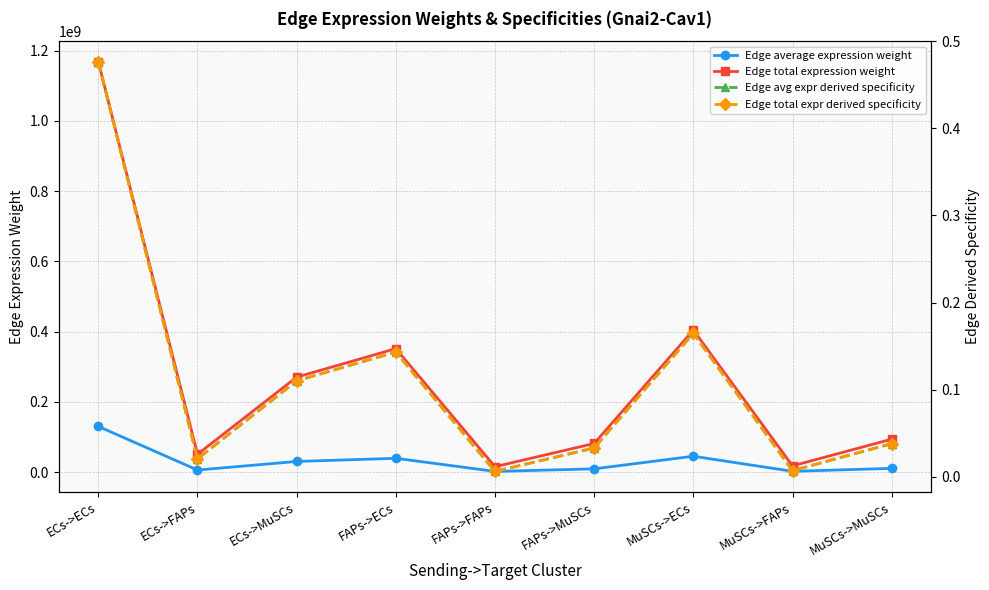

Between FAPs->MuSCs and ECs->FAPs, which is larger?

FAPs->MuSCs